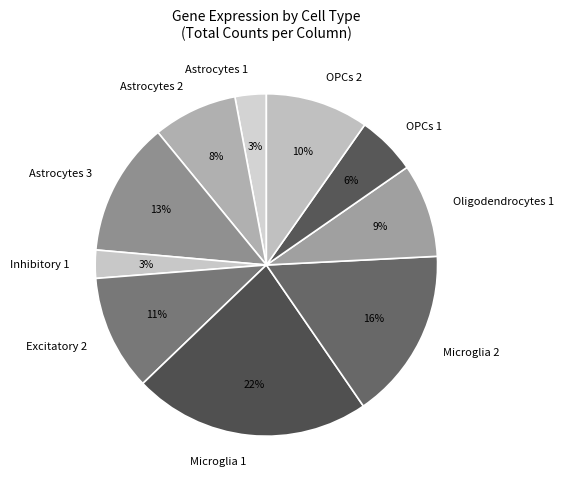

Which slice is the largest?

Microglia 1